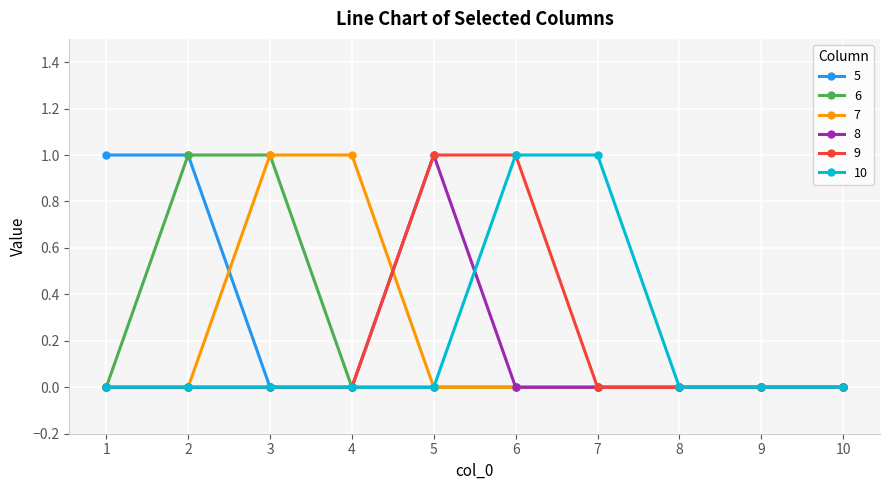

Count the number of data series in this chart.

6